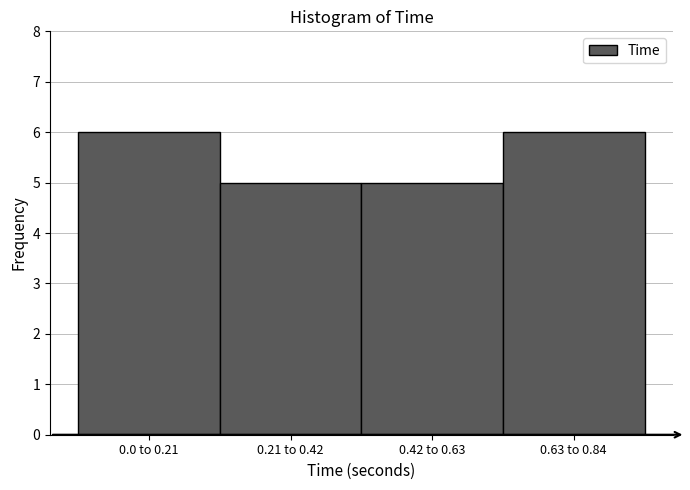

Reading left to right, list all the values displayed in this chart.

0.0 to 0.21=6	0.21 to 0.42=5	0.42 to 0.63=5	0.63 to 0.84=6